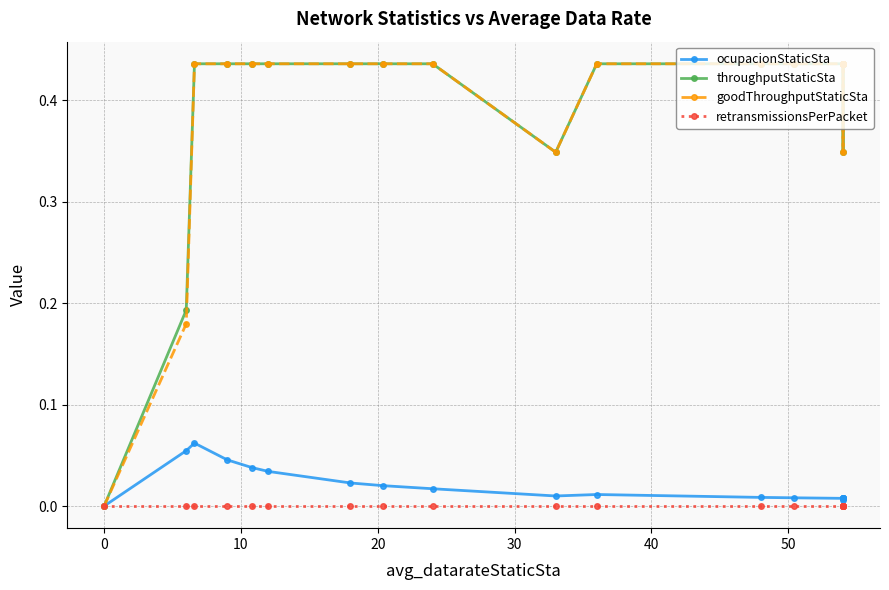

Is the value of throughputStaticSta at 11 greater than the value of ocupacionStaticSta at 0?

Yes